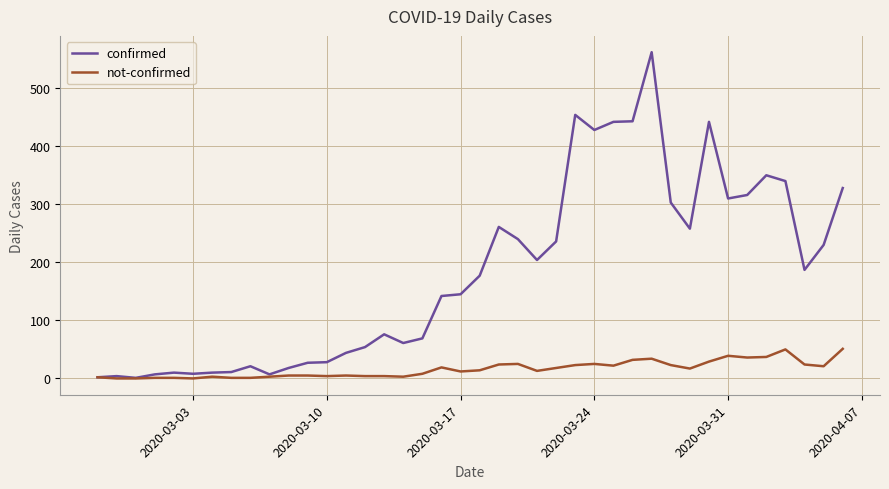

Does the chart display data point markers on the line(s)?

No